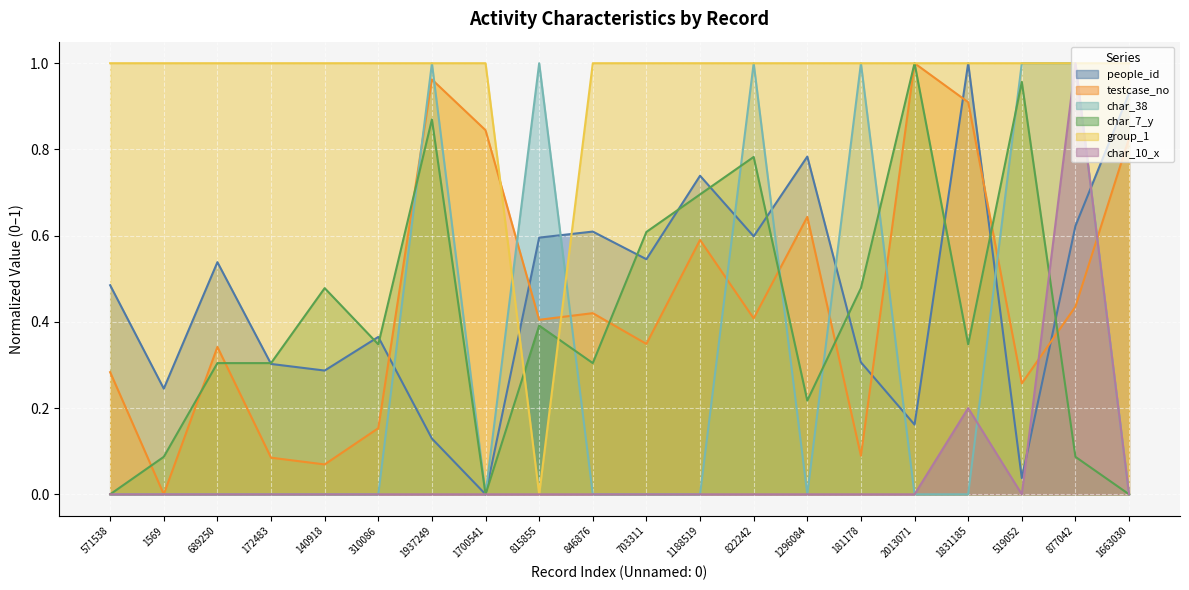

Reading left to right, extract all data points from this chart.

people_id: 571538=0.5	1569=0.2	689250=0.5	172483=0.3	140918=0.3	310086=0.4	1937249=0.1	1700541=0.0	815855=0.6	846876=0.6	703311=0.5	1188519=0.7	822242=0.6	1296084=0.8	181178=0.3	2013071=0.2	1831185=1.0	519052=0.0	877042=0.6	1663030=0.9
testcase_no: 571538=0.3	1569=0.0	689250=0.3	172483=0.1	140918=0.1	310086=0.2	1937249=1.0	1700541=0.8	815855=0.4	846876=0.4	703311=0.3	1188519=0.6	822242=0.4	1296084=0.6	181178=0.1	2013071=1.0	1831185=0.9	519052=0.3	877042=0.4	1663030=0.8
char_38: 571538=0.0	1569=0.0	689250=0.0	172483=0.0	140918=0.0	310086=0.0	1937249=1.0	1700541=0.0	815855=1.0	846876=0.0	703311=0.0	1188519=0.0	822242=1.0	1296084=0.0	181178=1.0	2013071=0.0	1831185=0.0	519052=1.0	877042=1.0	1663030=0.0
char_7_y: 571538=0.0	1569=0.1	689250=0.3	172483=0.3	140918=0.5	310086=0.3	1937249=0.9	1700541=0.0	815855=0.4	846876=0.3	703311=0.6	1188519=0.7	822242=0.8	1296084=0.2	181178=0.5	2013071=1.0	1831185=0.3	519052=1.0	877042=0.1	1663030=0.0
group_1: 571538=1.0	1569=1.0	689250=1.0	172483=1.0	140918=1.0	310086=1.0	1937249=1.0	1700541=1.0	815855=0.0	846876=1.0	703311=1.0	1188519=1.0	822242=1.0	1296084=1.0	181178=1.0	2013071=1.0	1831185=1.0	519052=1.0	877042=1.0	1663030=1.0
char_10_x: 571538=0.0	1569=0.0	689250=0.0	172483=0.0	140918=0.0	310086=0.0	1937249=0.0	1700541=0.0	815855=0.0	846876=0.0	703311=0.0	1188519=0.0	822242=0.0	1296084=0.0	181178=0.0	2013071=0.0	1831185=0.2	519052=0.0	877042=1.0	1663030=0.0